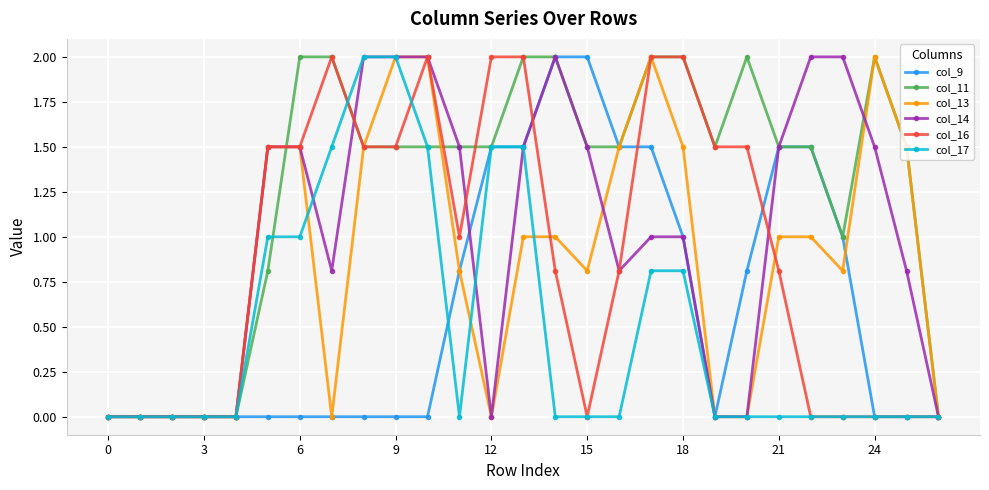

What is the value of the col_9 point at the 17th from the left?

1.5